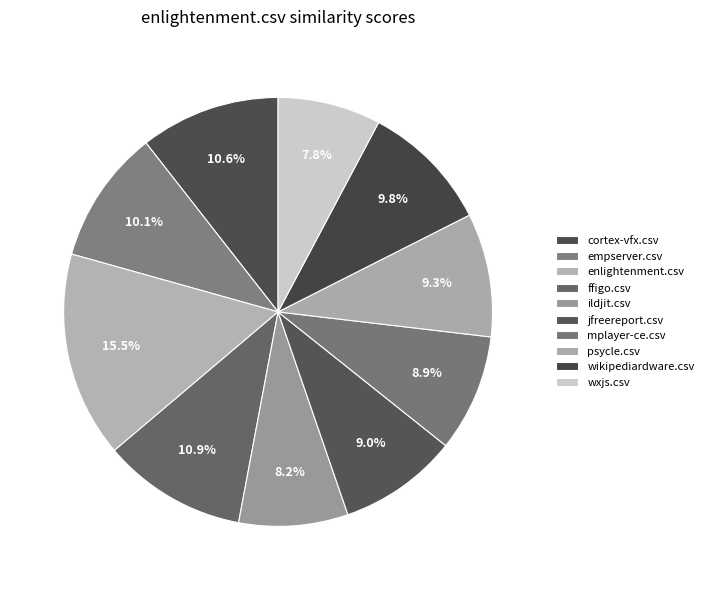

What is the largest slice in the pie chart?

enlightenment.csv